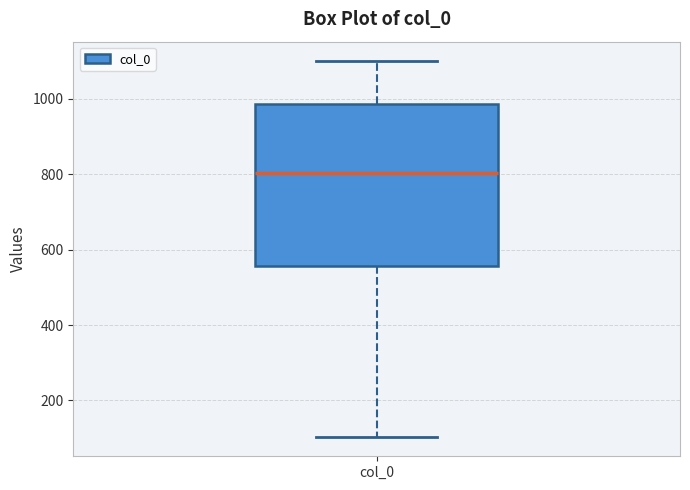

Transcribe this box plot: give where the median line is, the range the box spans, and where the two whiskers end, as read against the y-axis. The values are not printed on the chart, so give them approximately, as read against the axis.

median 800, box 560 to 980, whiskers 100 to 1100